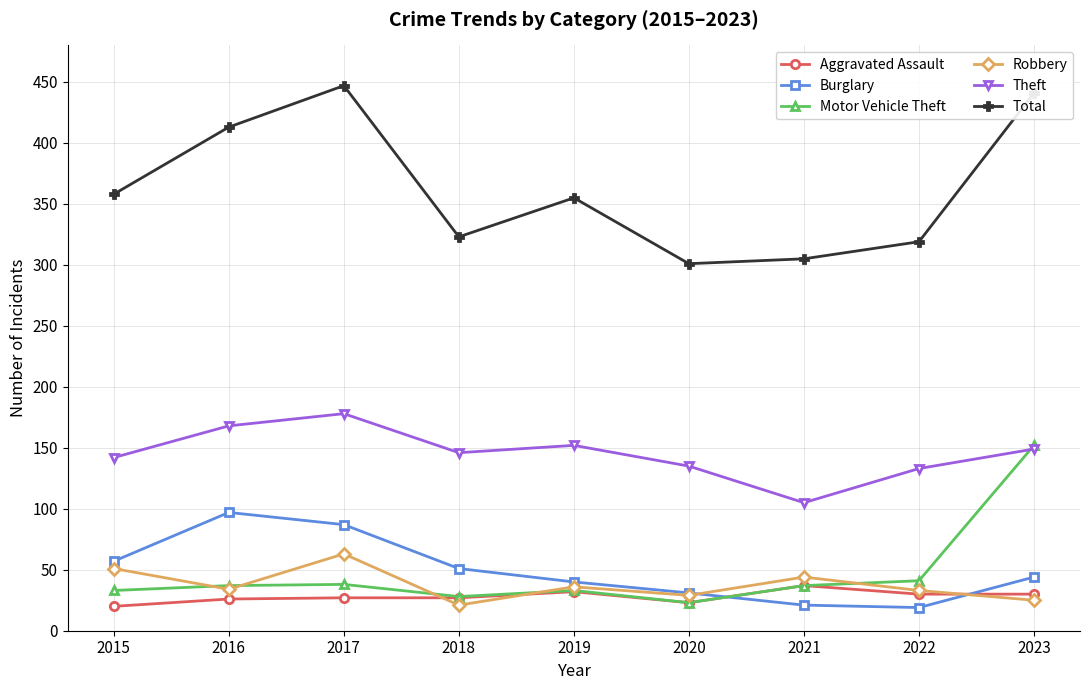

At which category does Burglary reach its first local peak?

2016